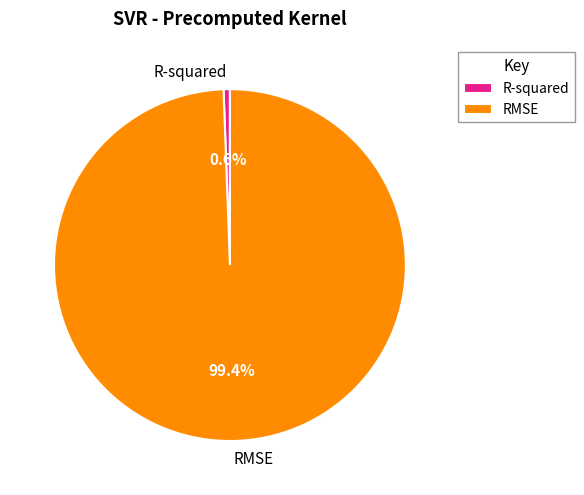

How many slices are in this pie chart?

2